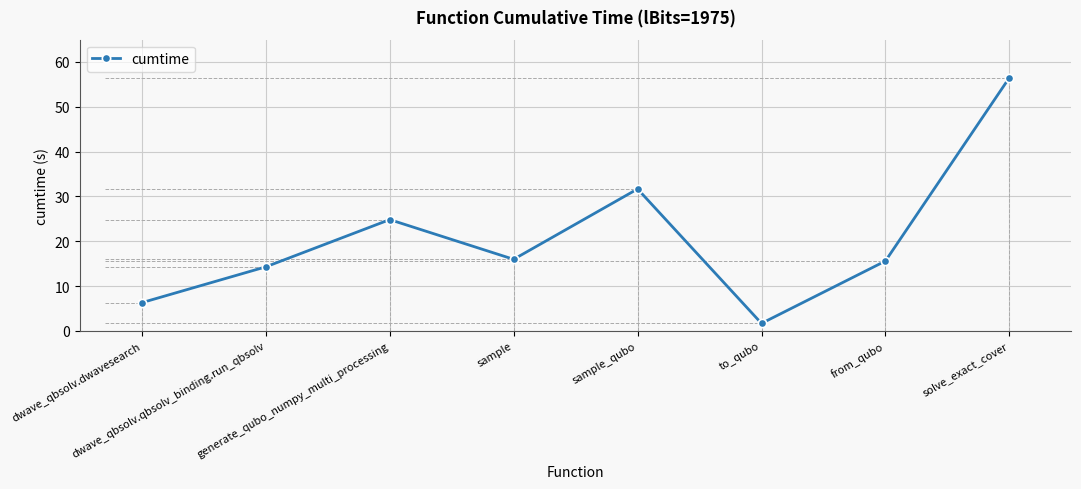

The value at from_qubo is 24.0. True or false?

False